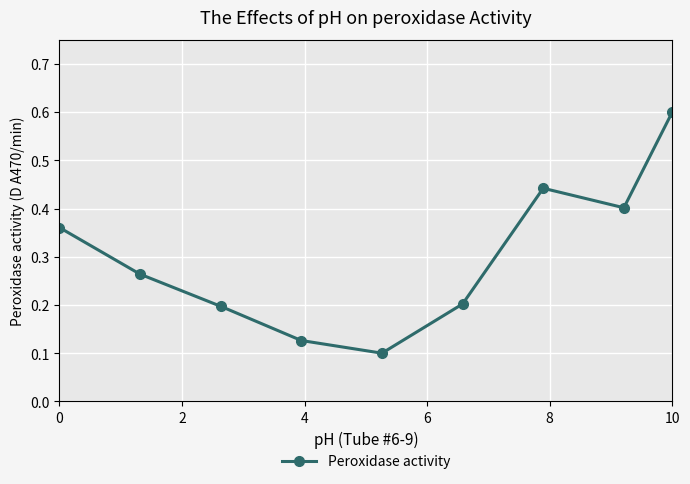

Count the values in the range 0 to 1.

9